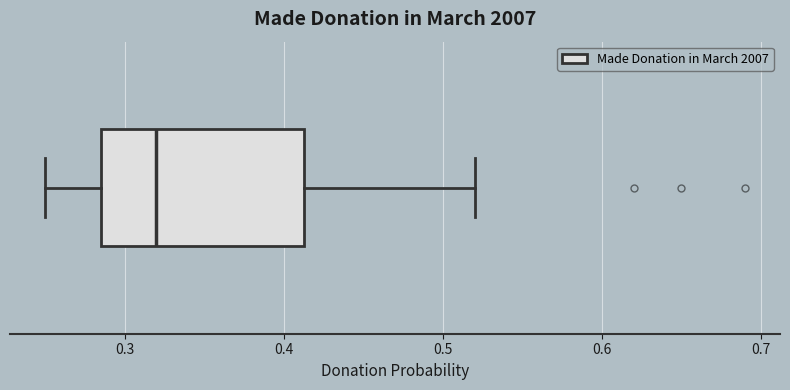

Read this box plot against the x-axis: the position of the median line, the range covered by the box, and the ends of both whiskers. The values are not printed on the chart, so give them approximately, as read against the axis.

median 0.32, box 0.29 to 0.41, whiskers 0.25 to 0.52